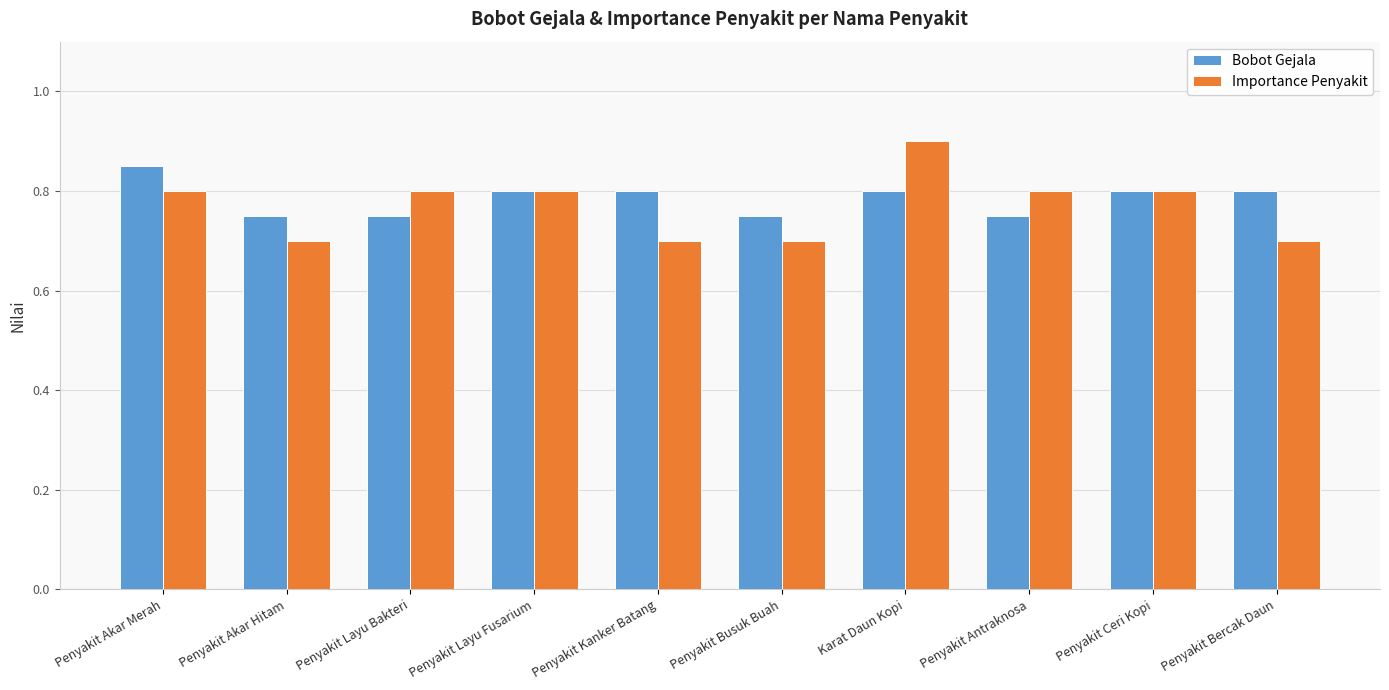

What are all the series names shown in the legend?

Bobot Gejala, Importance Penyakit